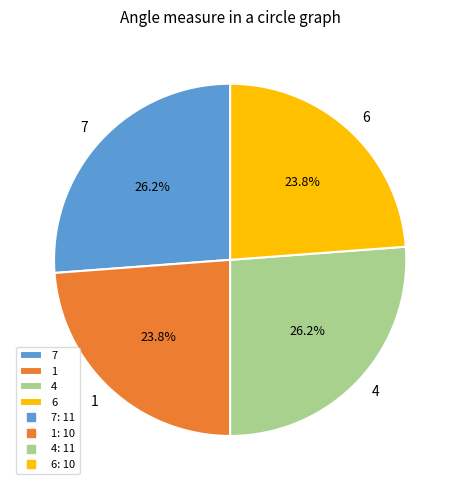

To the nearest percent, what portion does 1 represent?

24%